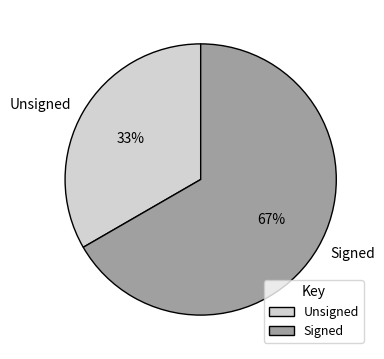

To the nearest percent, what is the combined percentage of Unsigned and Signed?

100%